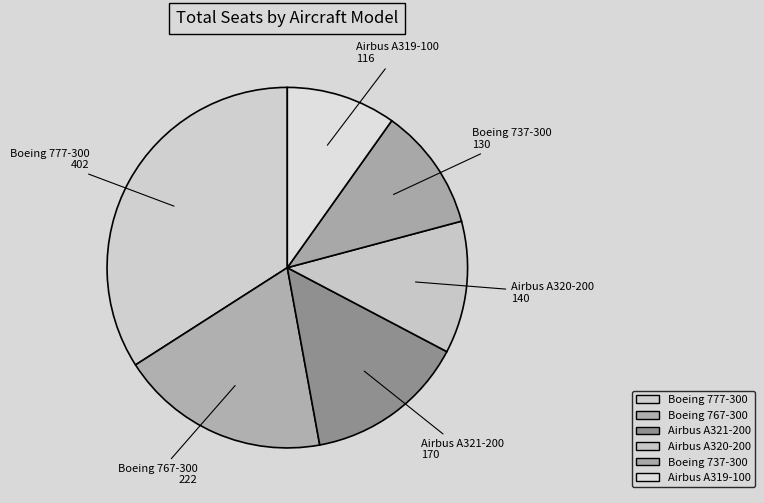

Combined, do Boeing 777-300 and Airbus A320-200 account for over 50%?

No